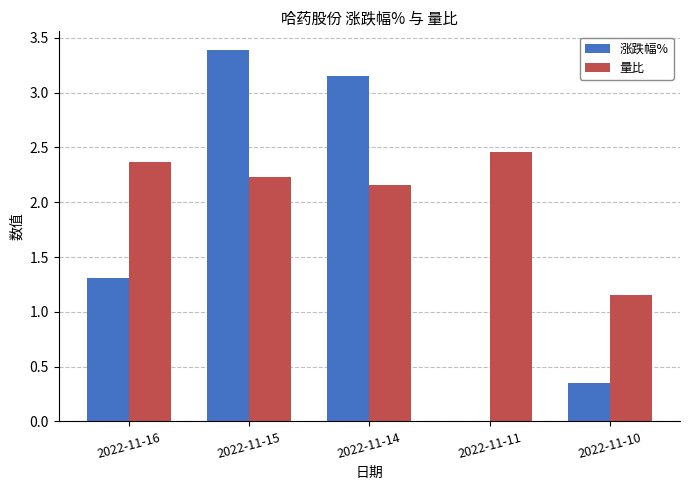

Is it true that 涨跌幅% equals 2.1 at 2022-11-11?

False